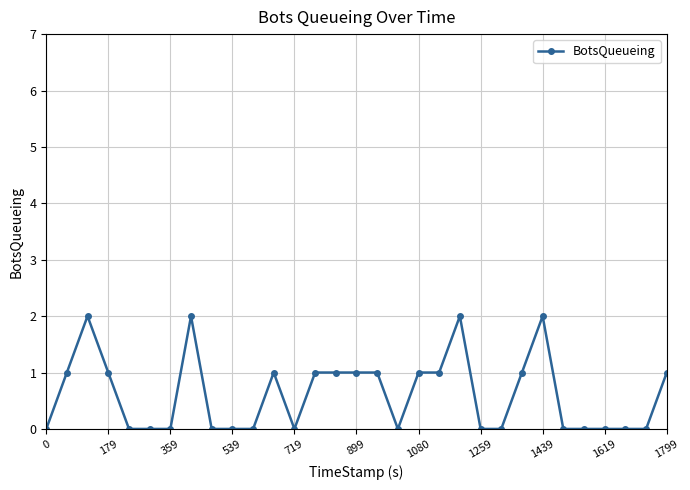

What is the sum of all values?

19